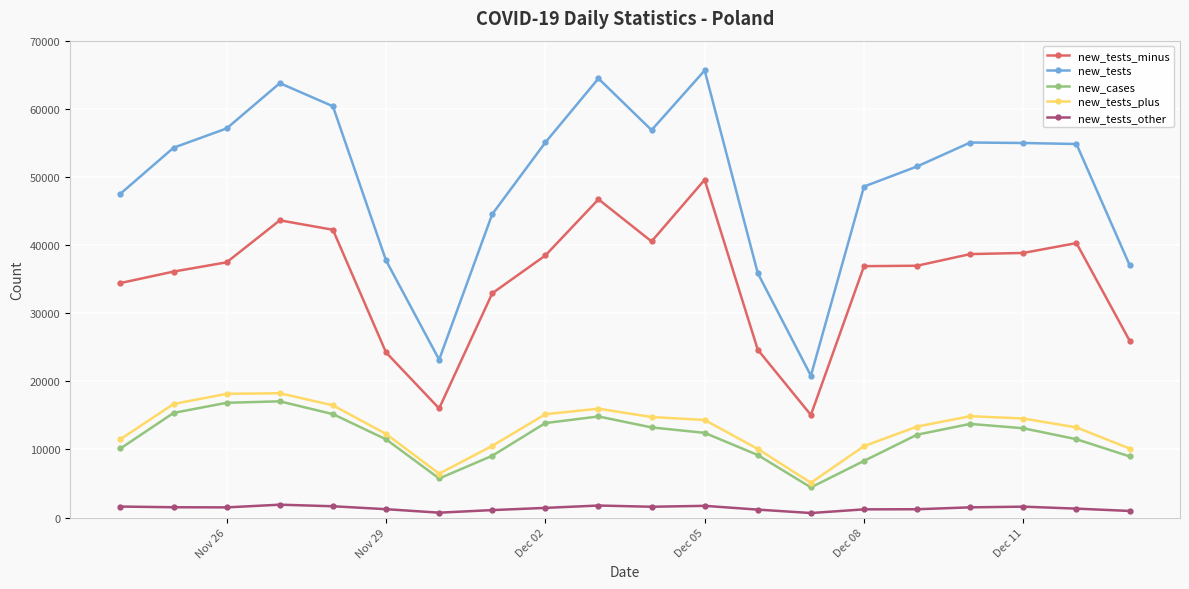

Which series has the largest range (max minus min)?

new_tests